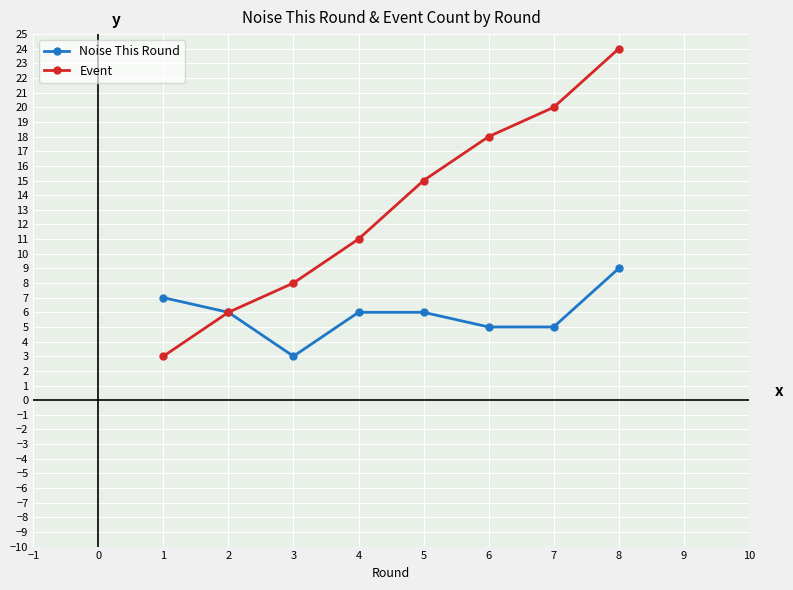

Does the chart have visible grid lines?

Yes